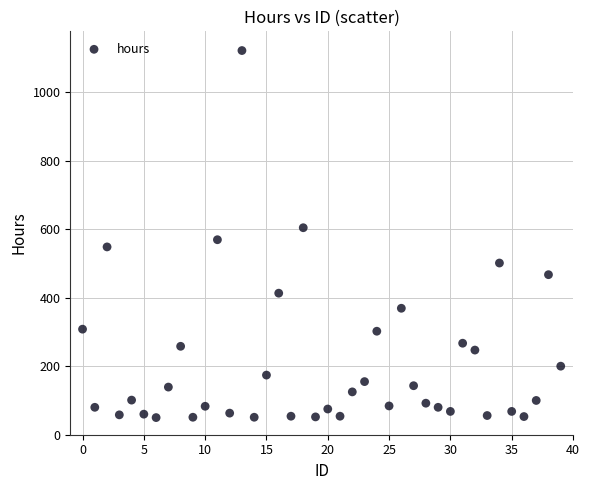

What is the range of Y values (max minus min)?

1071